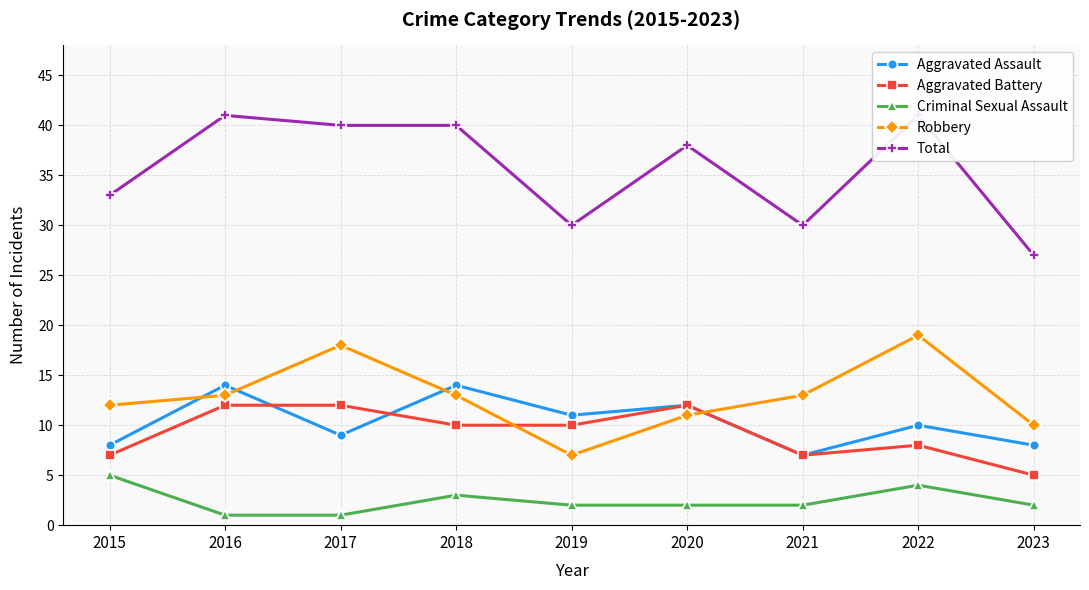

How many lines are shown in the chart?

5